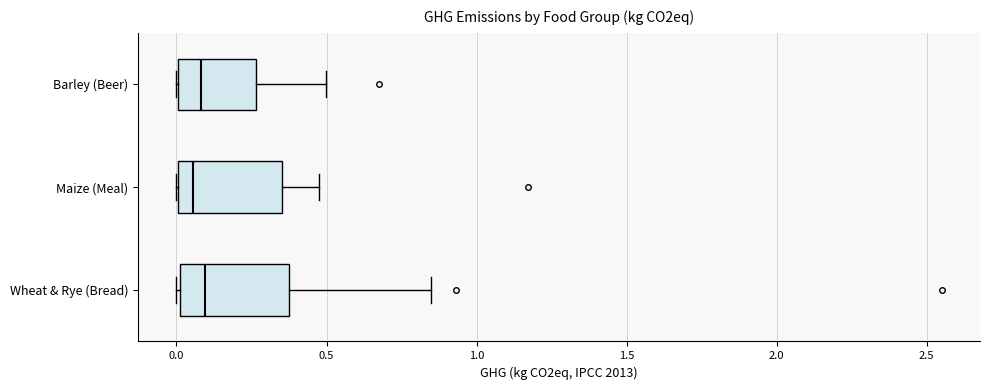

Where is the right edge of the box for Barley (Beer) on the x-axis? The values are not printed on the chart, so give them approximately, as read against the axis.

0.25